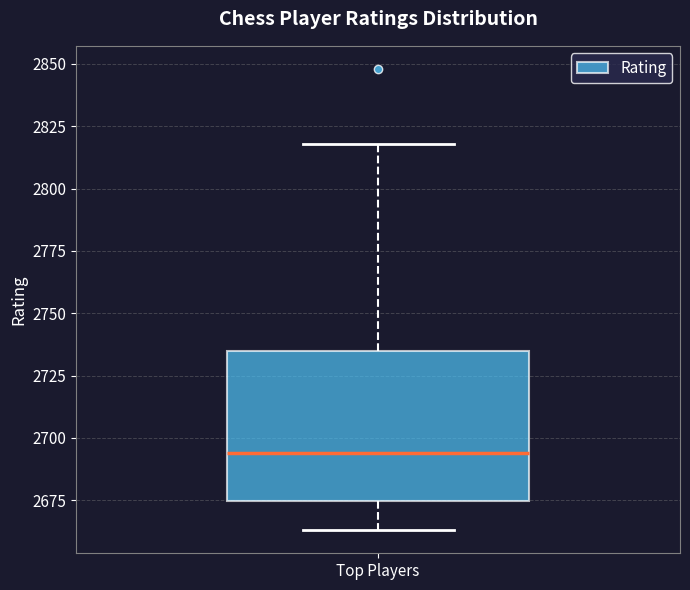

Where is the lower edge of the box for Top Players on the y-axis? The values are not printed on the chart, so give them approximately, as read against the axis.

2675